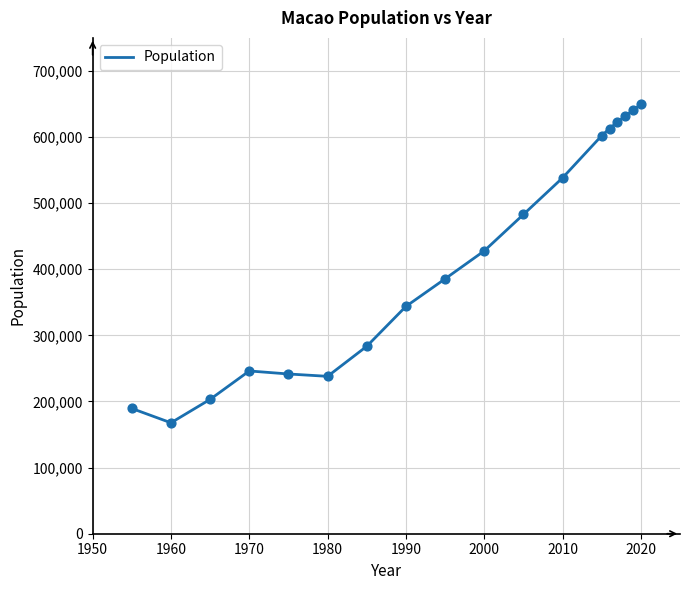

What is the smallest value displayed?

167791